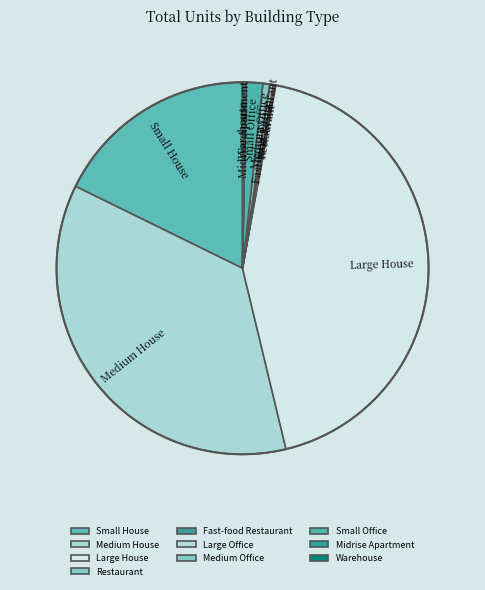

Does Medium Office represent more than half of the total?

No